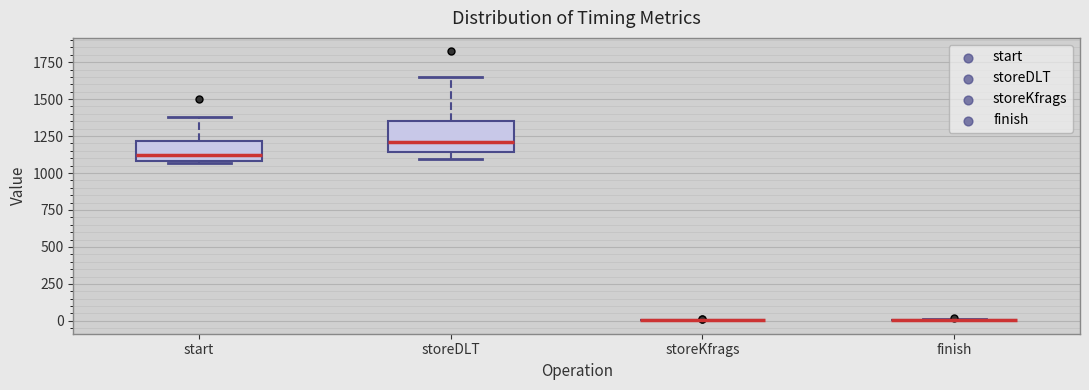

Which box is the tallest, from its lower edge to its upper edge?

storeDLT